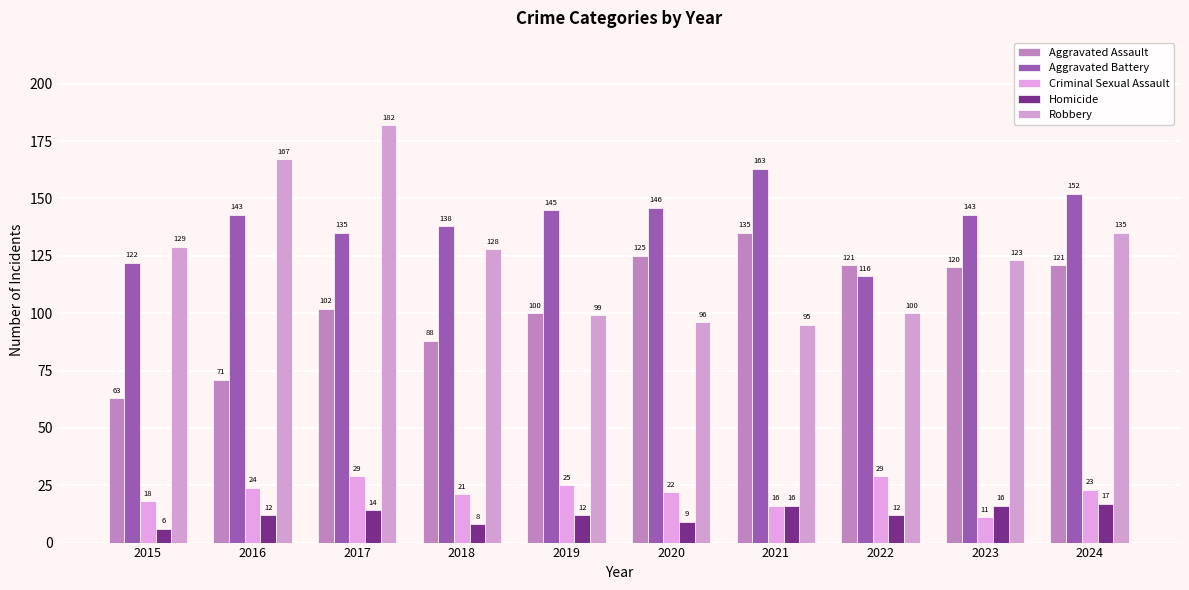

List the labels in order of Aggravated Battery value, largest first.

2021, 2024, 2020, 2019, 2016, 2023, 2018, 2017, 2015, 2022